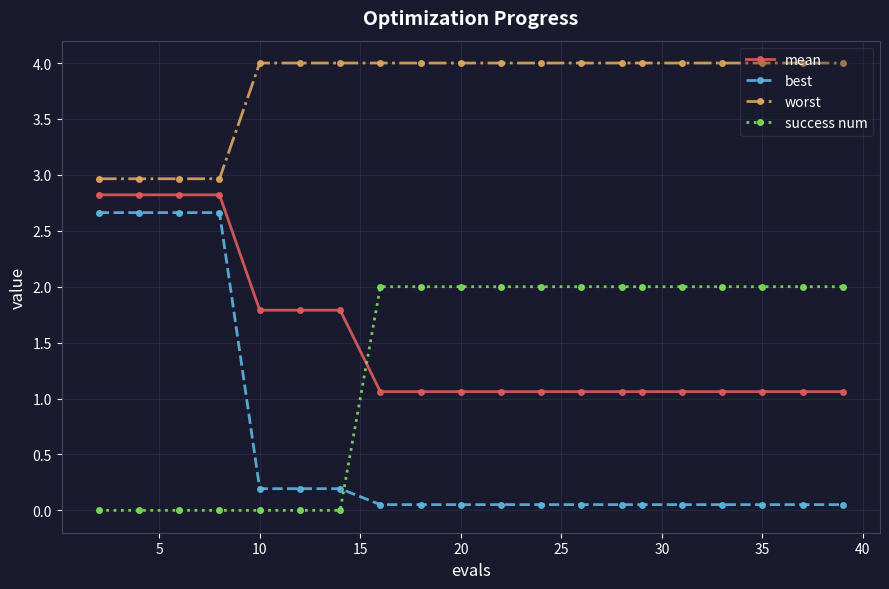

What is the difference between the second highest and minimum values in the worst series?

1.0